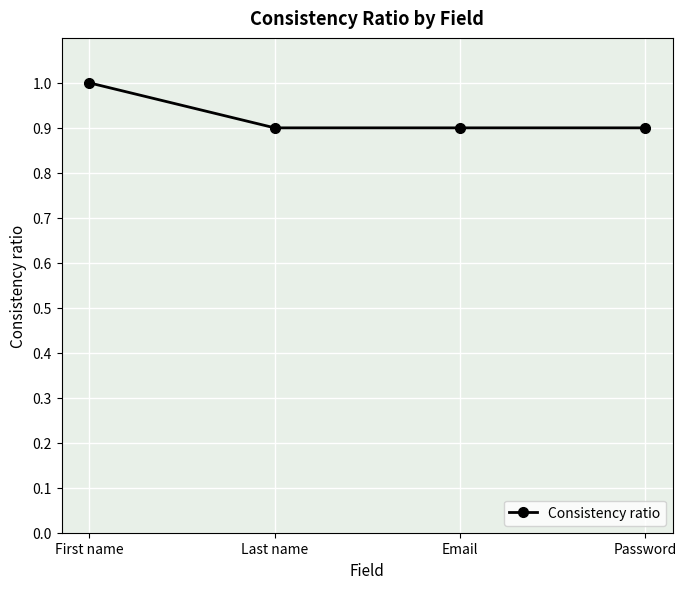

What is the difference between the values at First name and Last name?

0.1